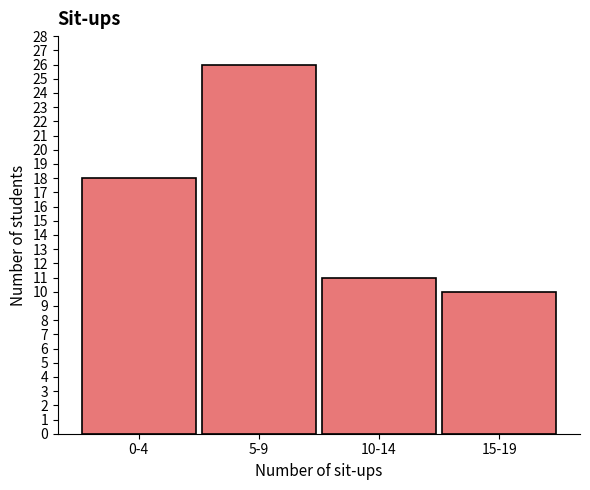

Reading left to right, what are all the values shown in this chart?

0-4=18	5-9=26	10-14=11	15-19=10